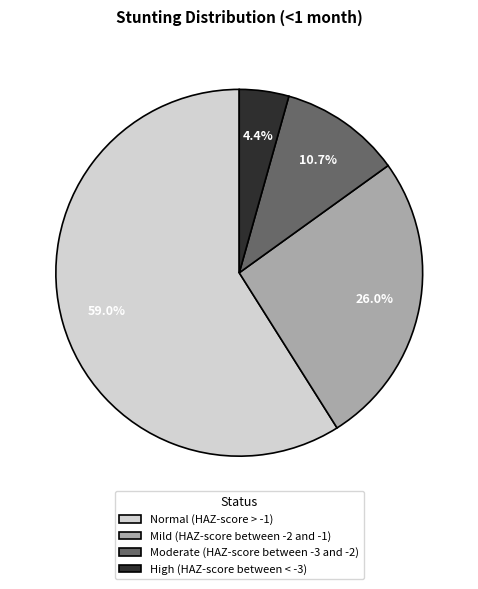

Which category has the smallest portion of the pie?

High (HAZ-score between < -3)